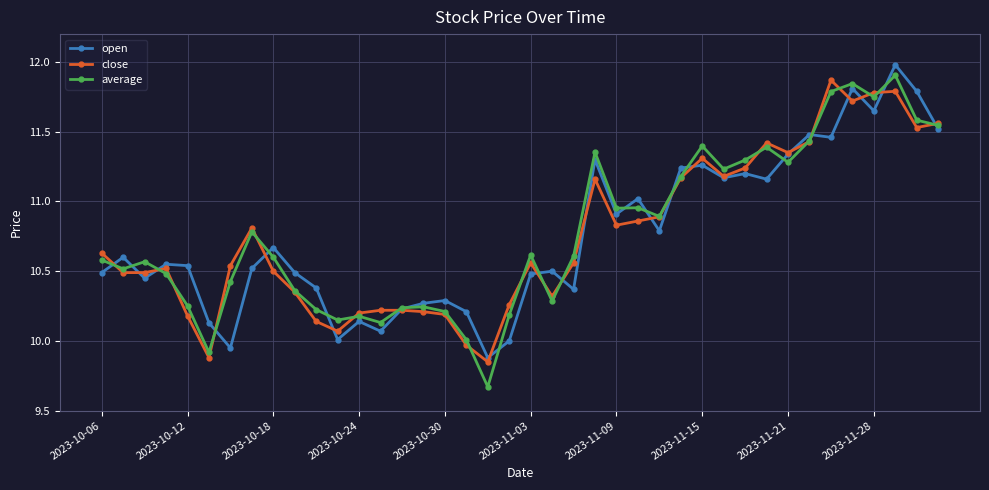

How many intersections are there between average and open?

18